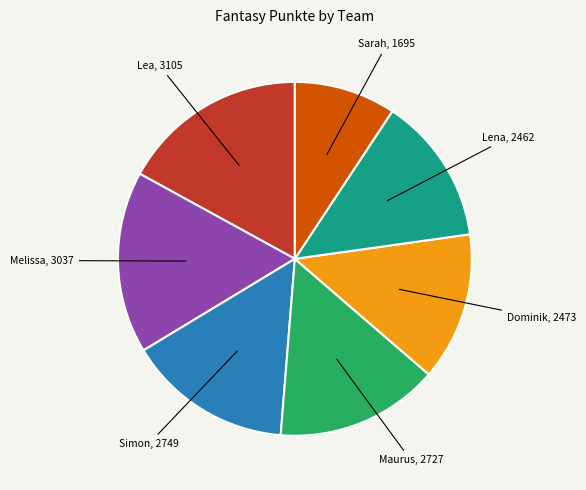

Does any single category account for the majority?

No